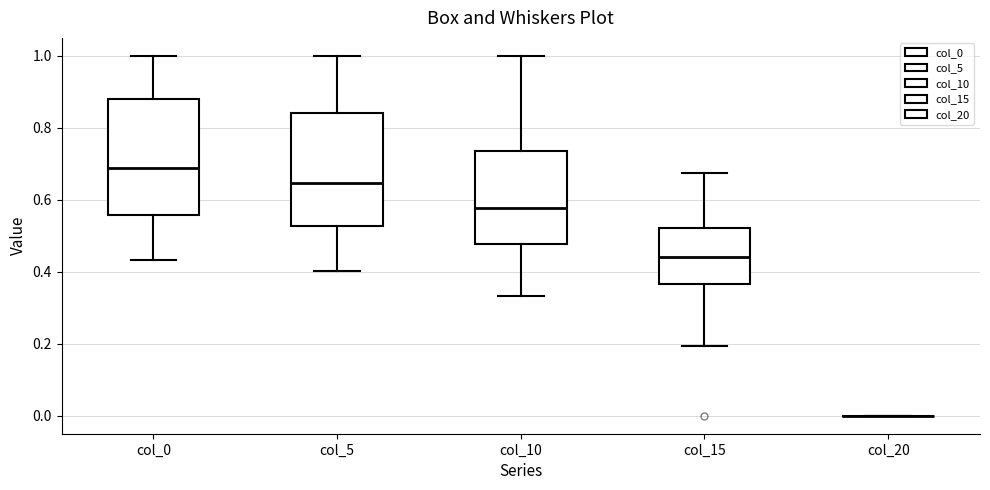

Reading left to right, transcribe this box plot: for each box, give where its median line is, the range the box spans, and where its two whiskers end, as read against the y-axis. The values are not printed on the chart, so give them approximately, as read against the axis.

col_0: median 0.68, box 0.56 to 0.88, whiskers 0.44 to 1.00
col_5: median 0.64, box 0.52 to 0.84, whiskers 0.40 to 1.00
col_10: median 0.58, box 0.48 to 0.74, whiskers 0.34 to 1.00
col_15: median 0.44, box 0.36 to 0.52, whiskers 0.20 to 0.68
col_20: box collapsed to a line at 0.00, whiskers 0.00 to 0.00